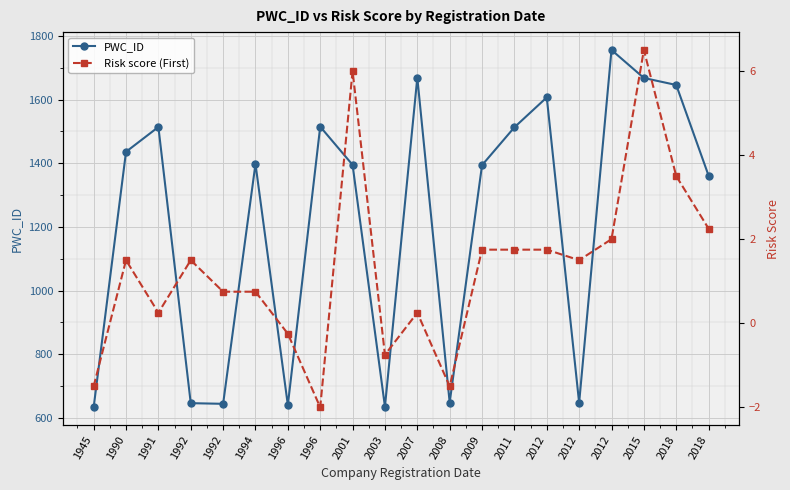

Where is the first local maximum for Risk score (First)?

1990